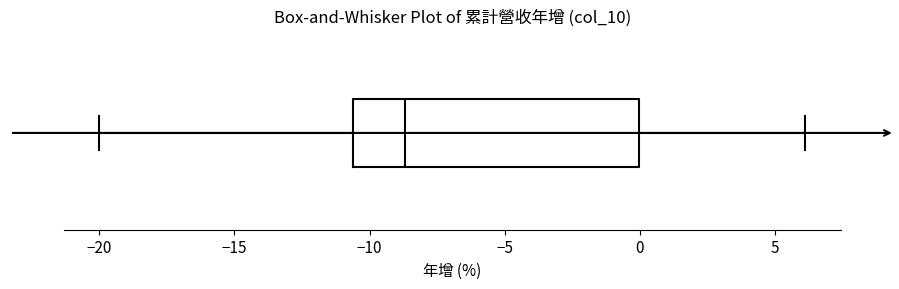

Where does the left whisker of the box end on the x-axis? The values are not printed on the chart, so give them approximately, as read against the axis.

-20.0